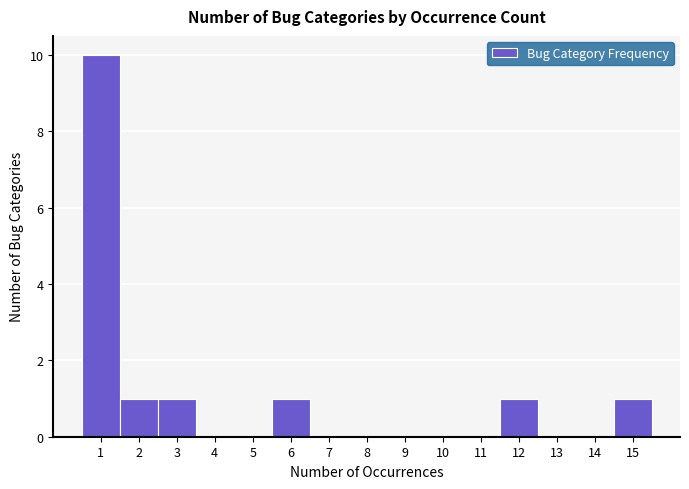

How tall is the bar that spans 11.5 to 12.5 on the x-axis? The values are not printed on the chart, so give them approximately, as read against the axis.

1